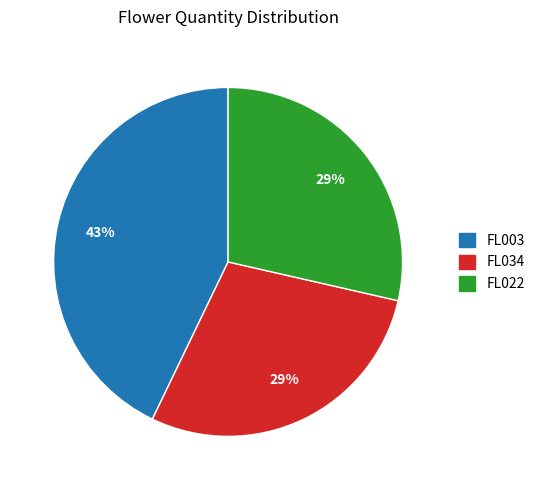

Between FL034 and FL003, which is larger?

FL003